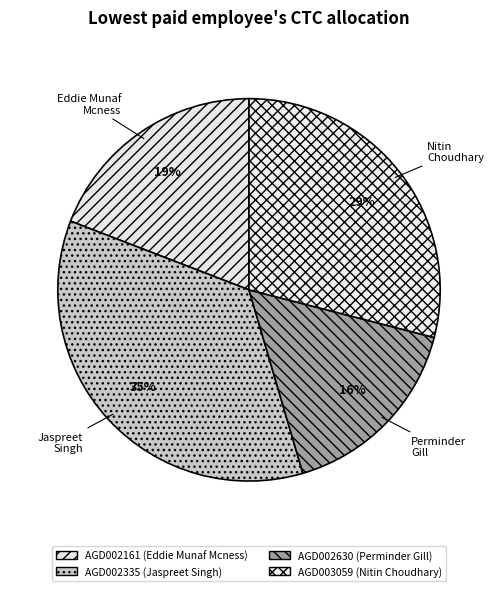

Between AGD002335 (Jaspreet Singh) and AGD003059 (Nitin Choudhary), which is larger?

AGD002335 (Jaspreet Singh)